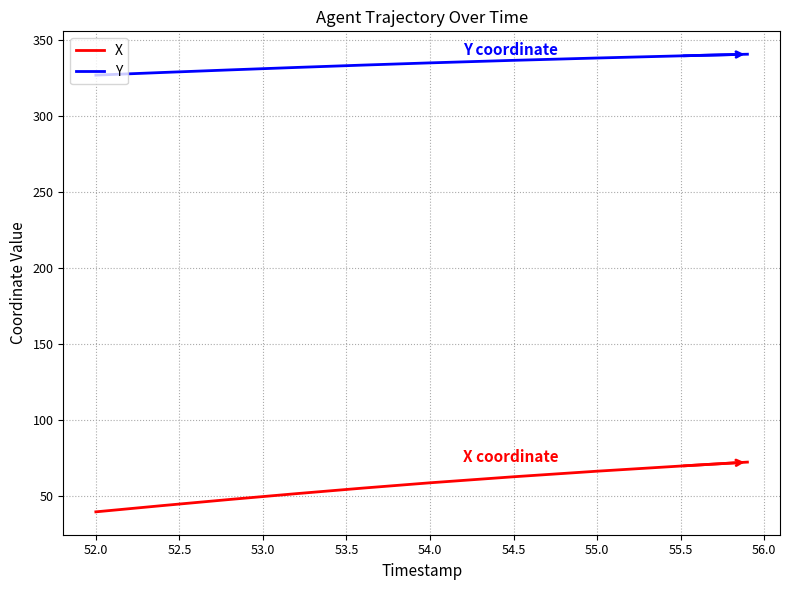

What is the difference between the maximum and minimum values in the Y series?

13.8